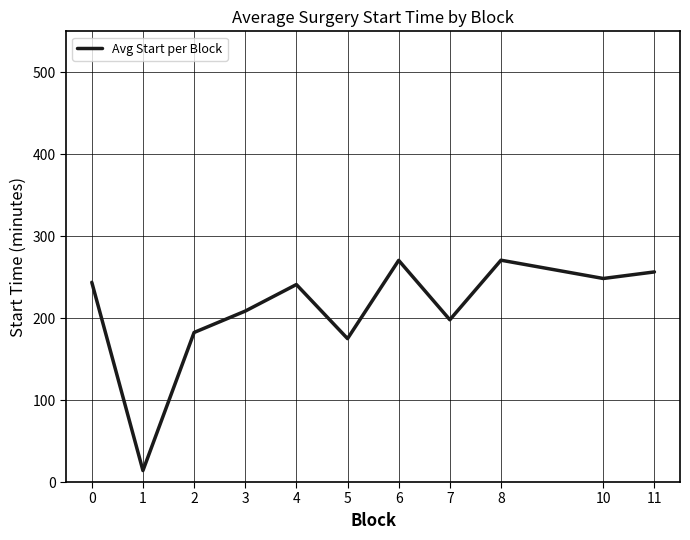

Read the value at 8.

270.7